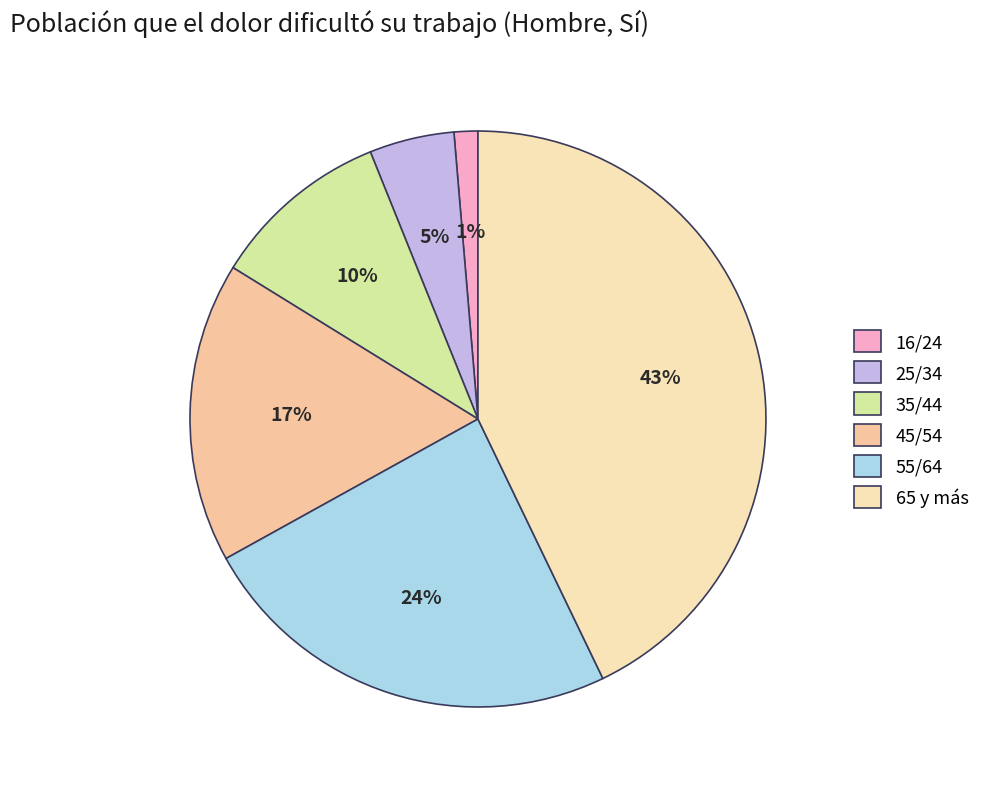

How many segments does this pie chart have?

6